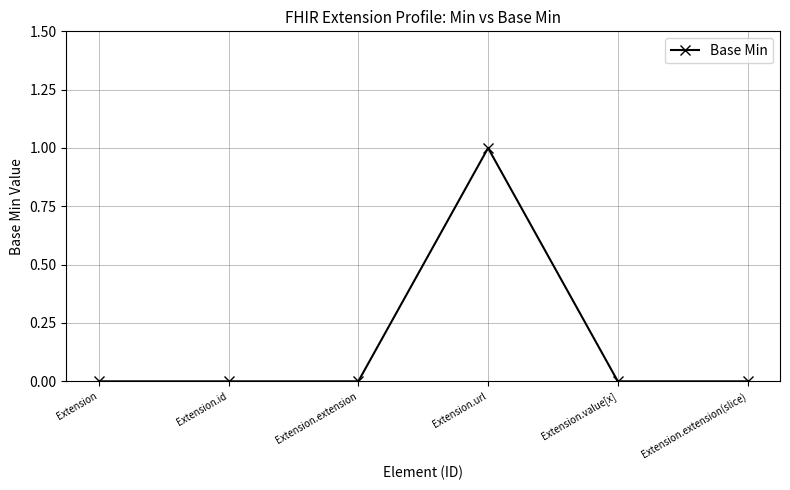

Is it true that the value at Extension.value[x] is -1?

False